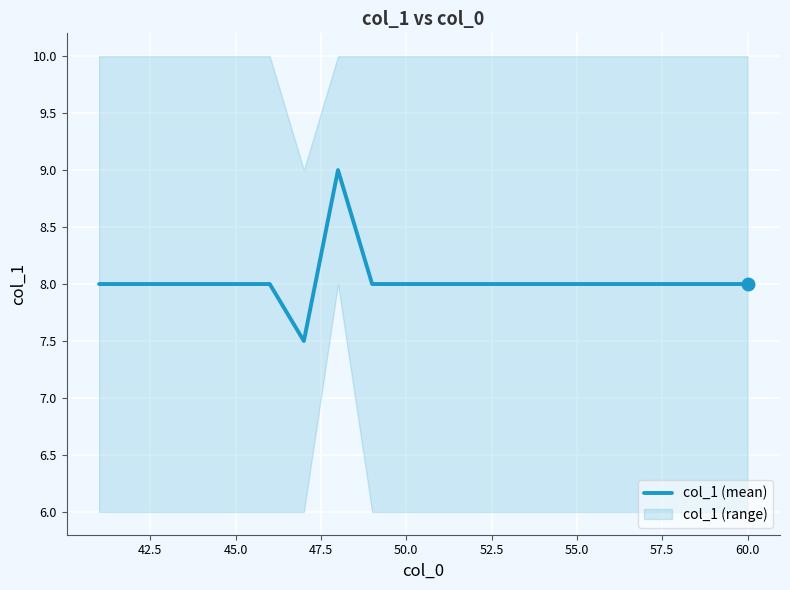

True or false: the data has more than 2 interior local peaks.

False